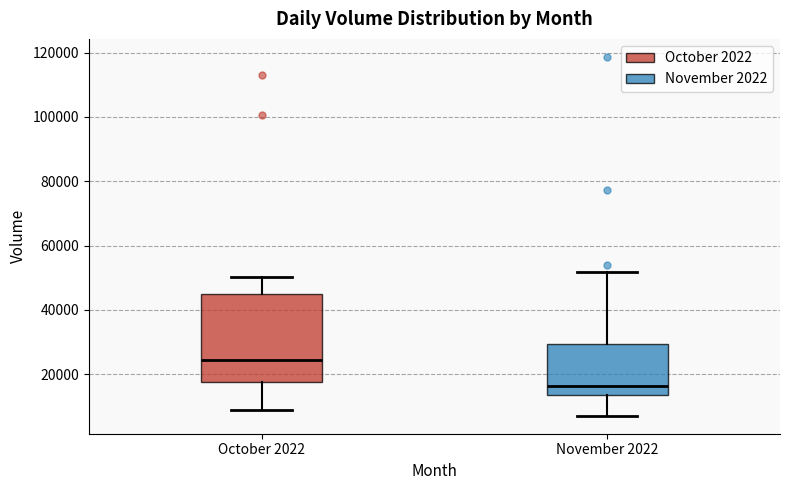

Comparing the boxes themselves (not the whiskers), which one is the tallest?

October 2022